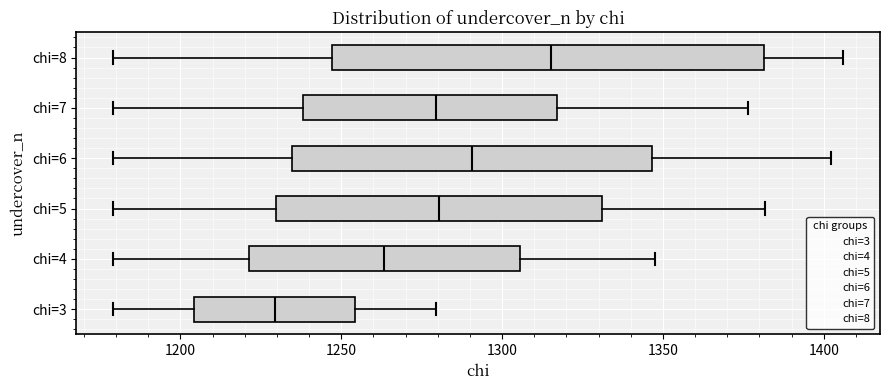

Comparing the boxes themselves (not the whiskers), which one is the widest?

chi=8